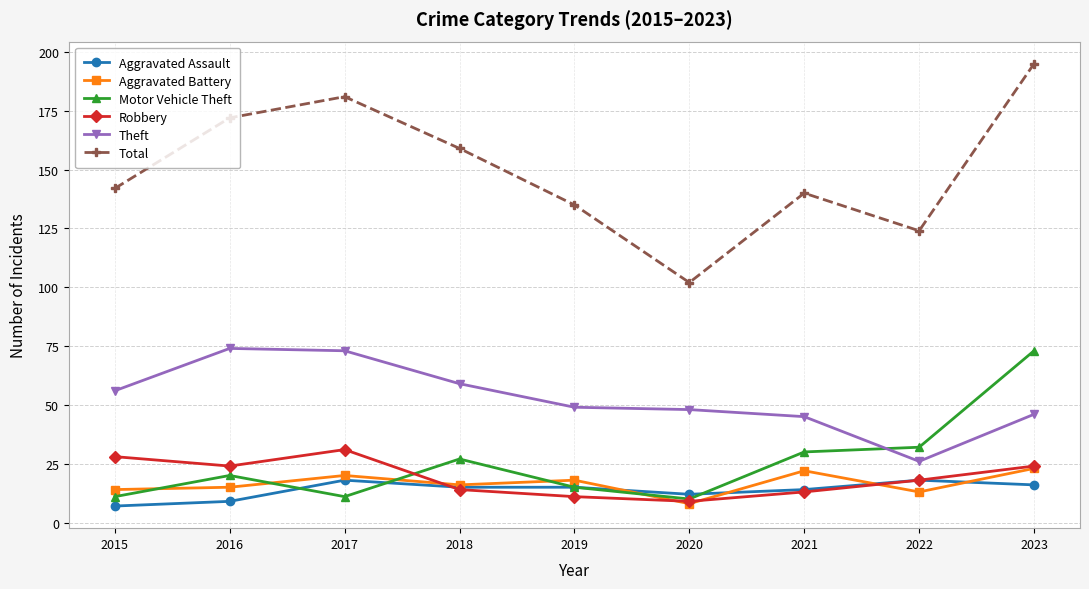

How many values in the Theft series are below 49?

4